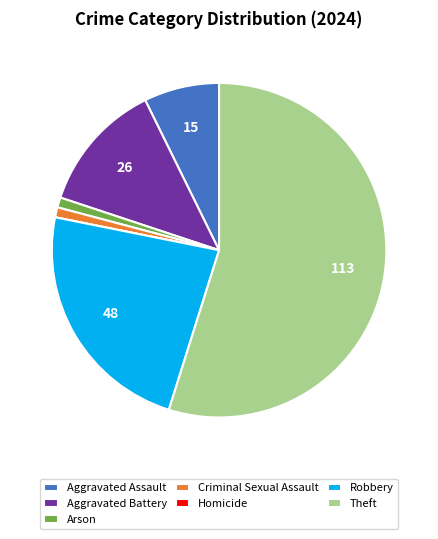

Which slice is the largest?

Theft